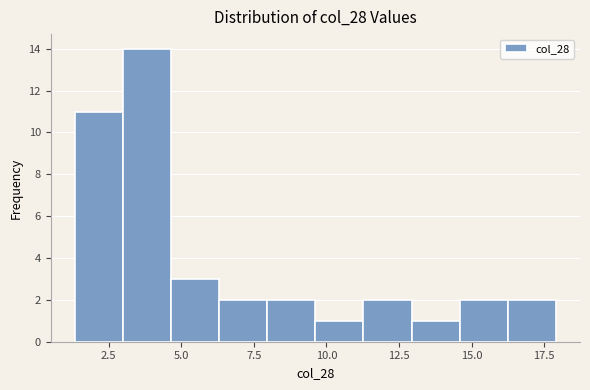

Read against the x-axis, roughly where is the centre of the tallest bar?

4.0